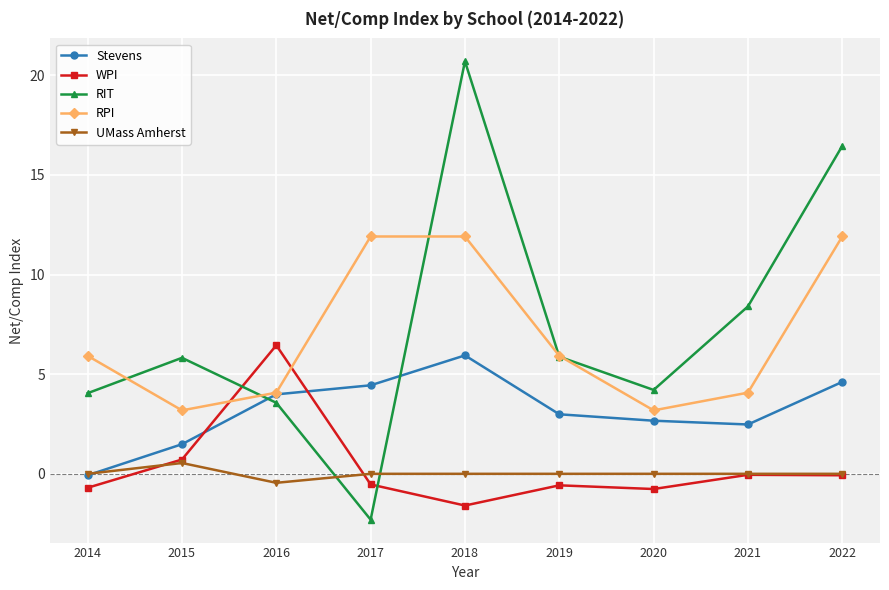

At which category does RIT reach its first local peak?

2015